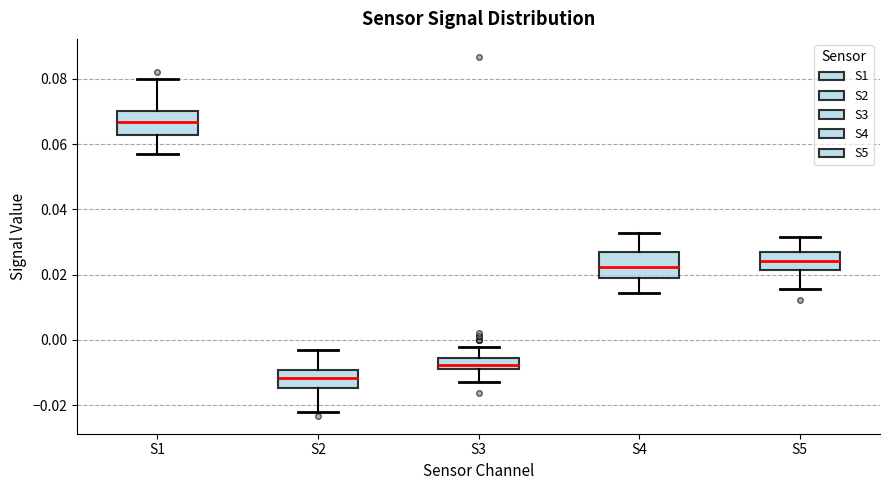

Reading left to right, transcribe this box plot: for each box, give where its median line is, the range the box spans, and where its two whiskers end, as read against the y-axis. The values are not printed on the chart, so give them approximately, as read against the axis.

S1: median 0.066, box 0.062 to 0.070, whiskers 0.058 to 0.080
S2: median -0.012, box -0.014 to -0.010, whiskers -0.022 to -0.004
S3: median -0.008 (inside the box), box -0.008 to -0.006, whiskers -0.012 to -0.002
S4: median 0.022, box 0.020 to 0.026, whiskers 0.014 to 0.032
S5: median 0.024, box 0.022 to 0.026, whiskers 0.016 to 0.032